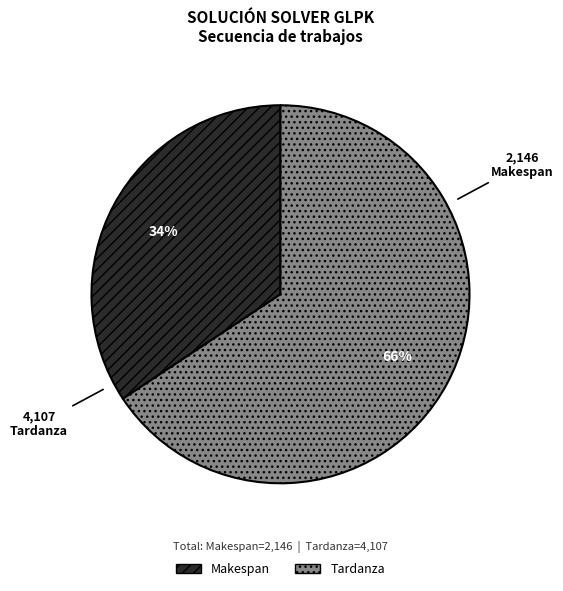

Is it true that Tardanza is 66% of the pie?

True